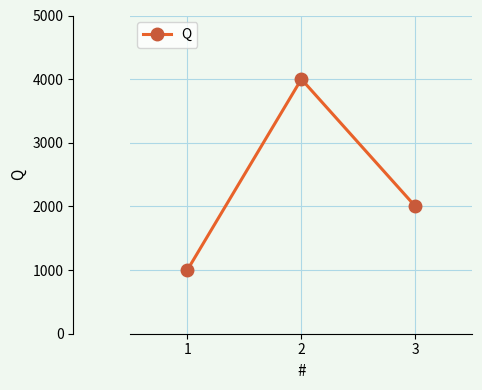

What is the sum of the values at 2 and 3?

6000